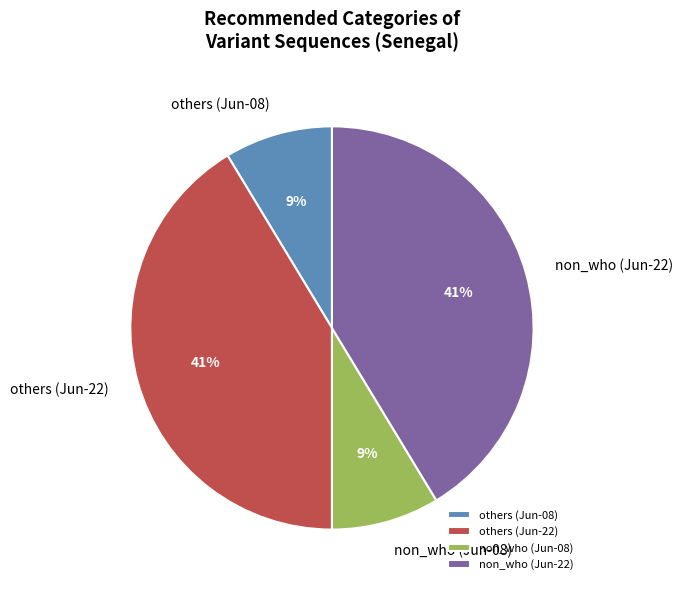

Is it true that others (Jun-08) is 9% of the pie?

True